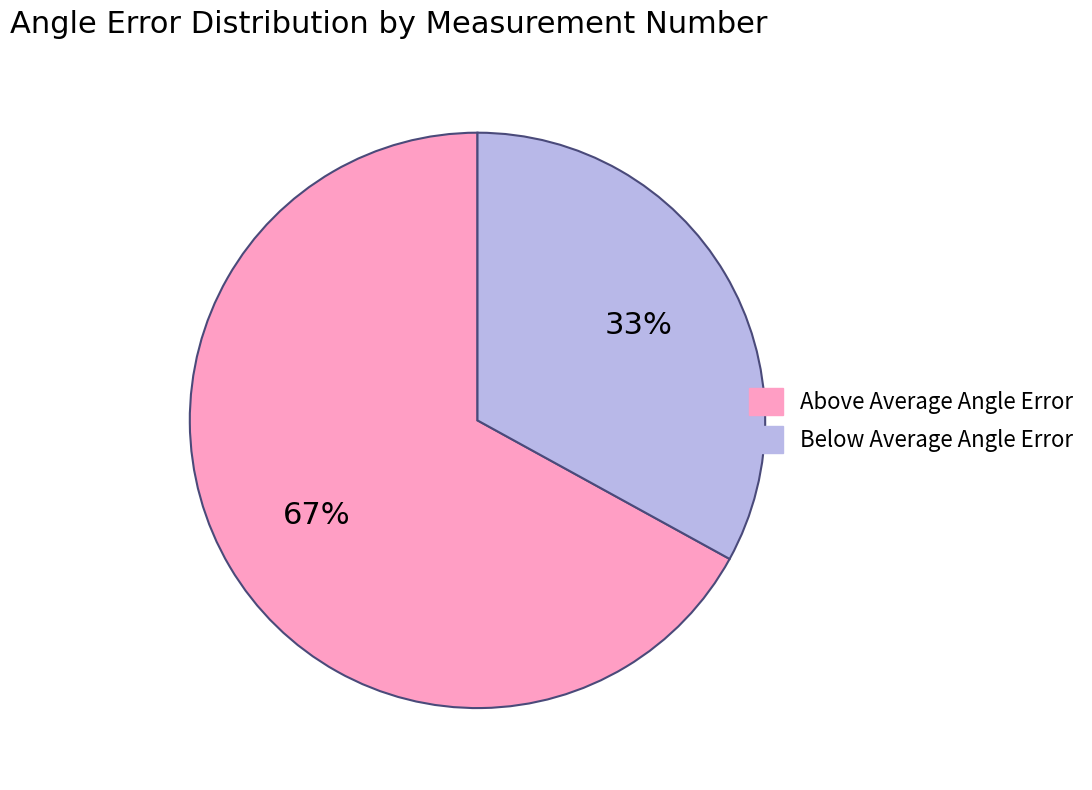

What percentage is the Above Average Angle Error slice, to the nearest percent?

67%